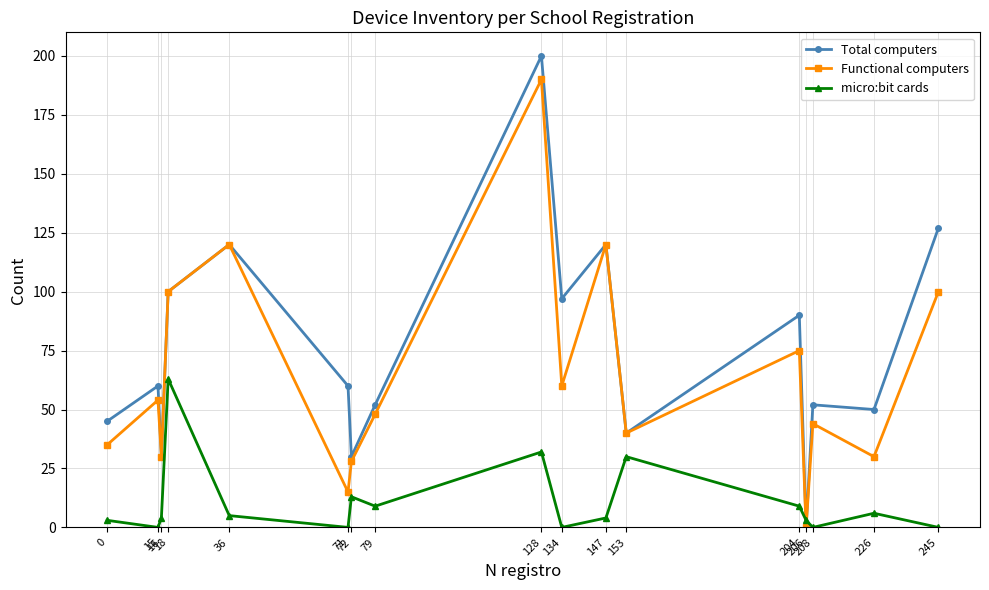

What is the value of the Total computers point at the 2nd from the left?

60